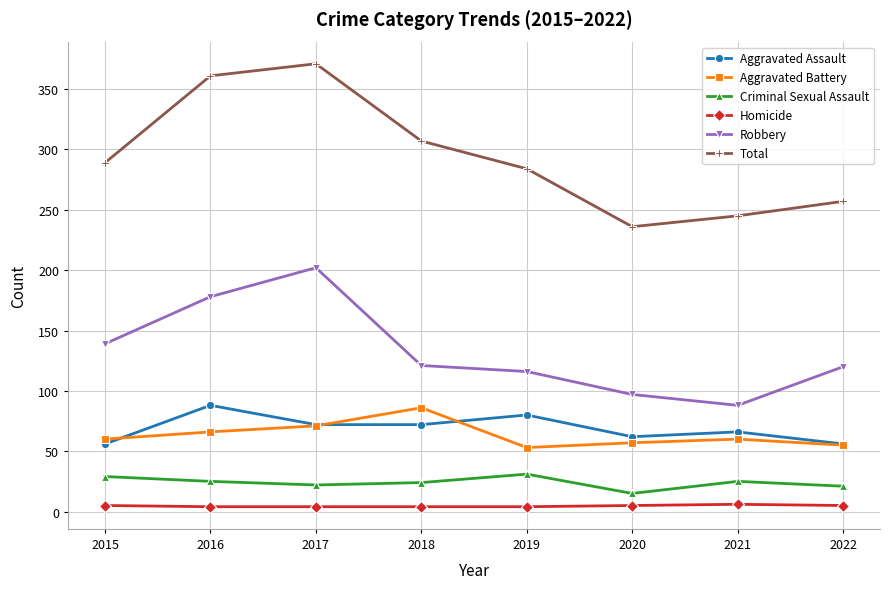

What is the difference between the maximum and minimum values in the Aggravated Battery series?

33